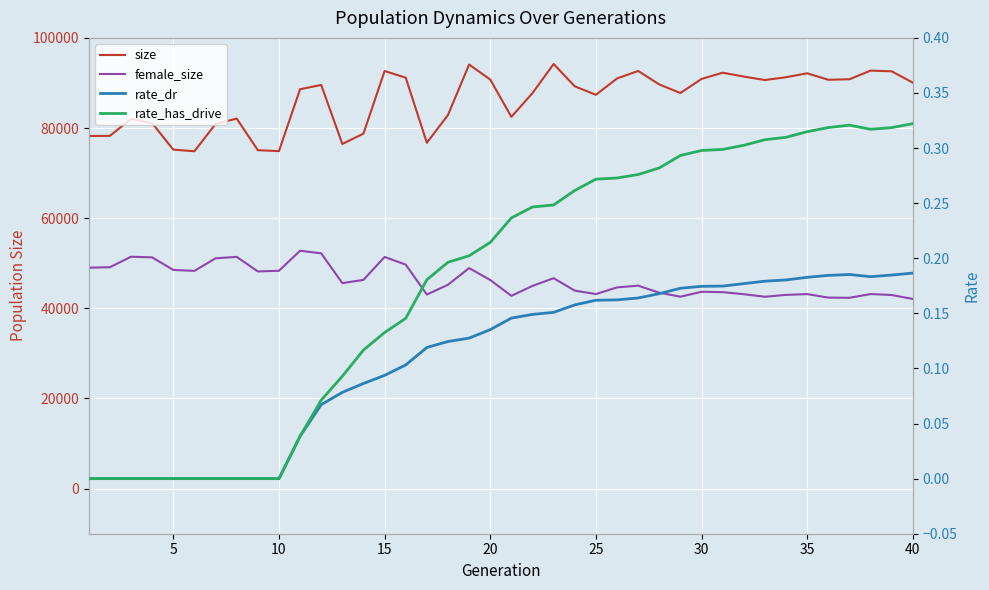

True or false: size and female_size intersect in this chart.

False